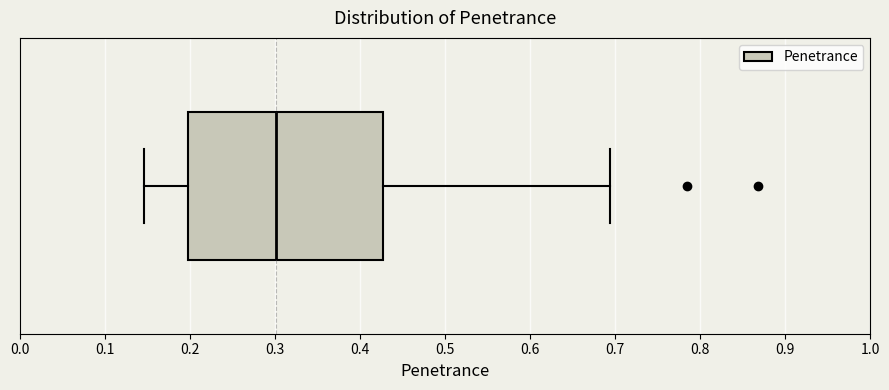

Transcribe this box plot: give where the median line is, the range the box spans, and where the two whiskers end, as read against the x-axis. The values are not printed on the chart, so give them approximately, as read against the axis.

median 0.30, box 0.20 to 0.43, whiskers 0.15 to 0.69